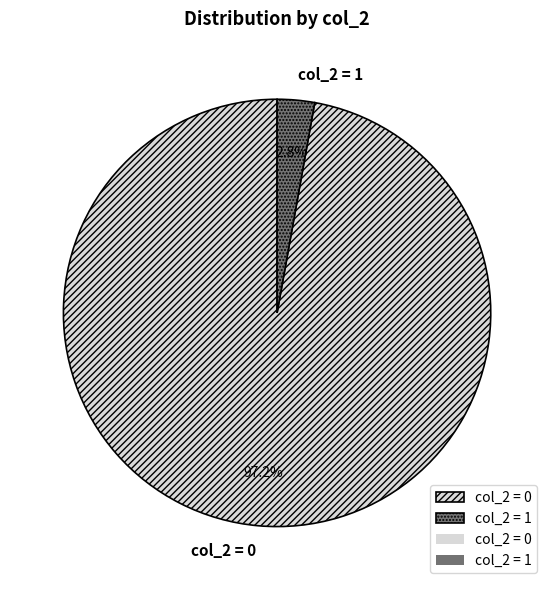

Is there a majority slice in this chart?

Yes